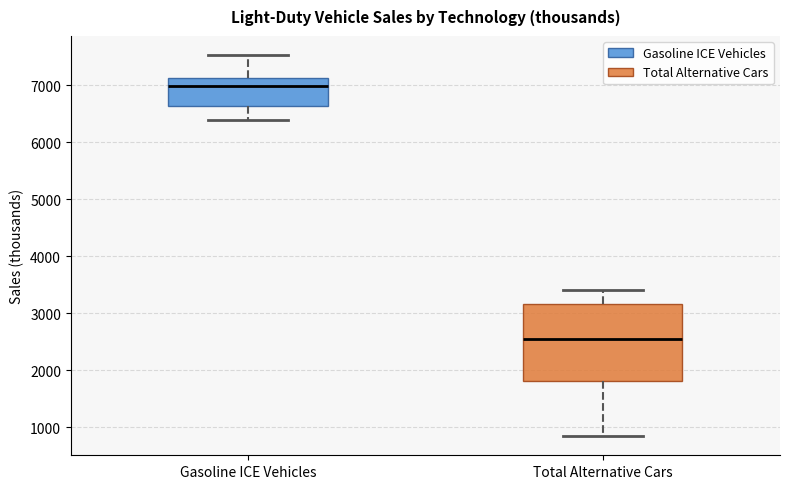

Which box's median line is the highest?

Gasoline ICE Vehicles